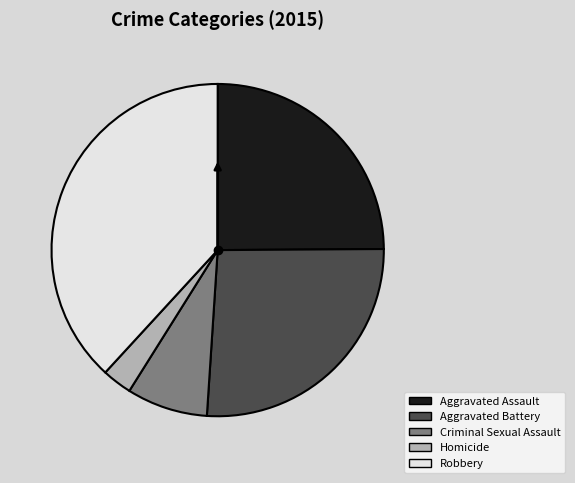

Is there a majority slice in this chart?

No